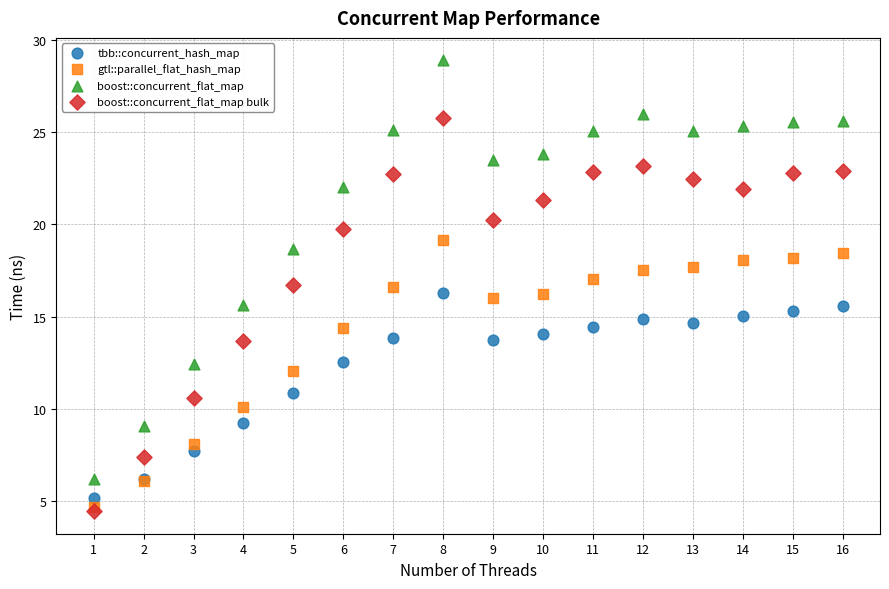

Which series reaches the maximum Y coordinate?

boost::concurrent_flat_map